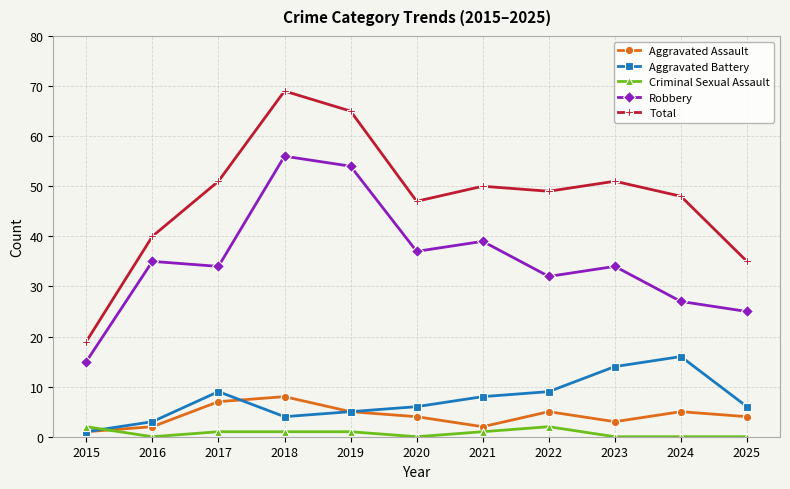

What is the sum of the Aggravated Battery values at 2025 and 2023?

20